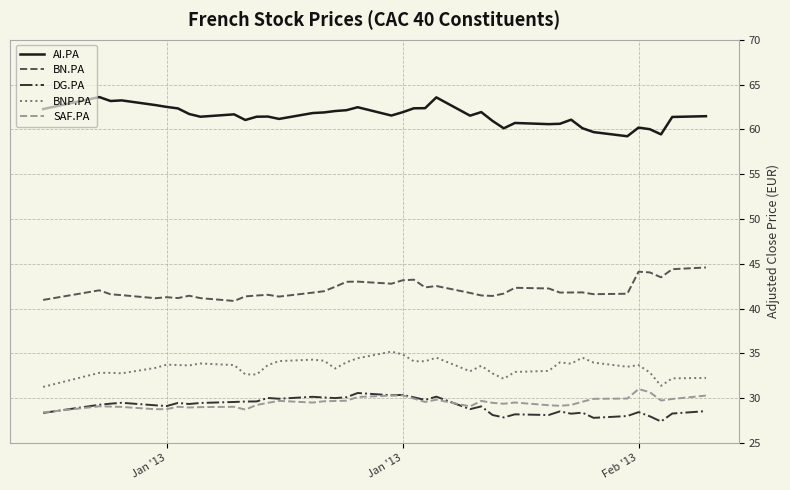

What is the greatest value displayed?

63.6